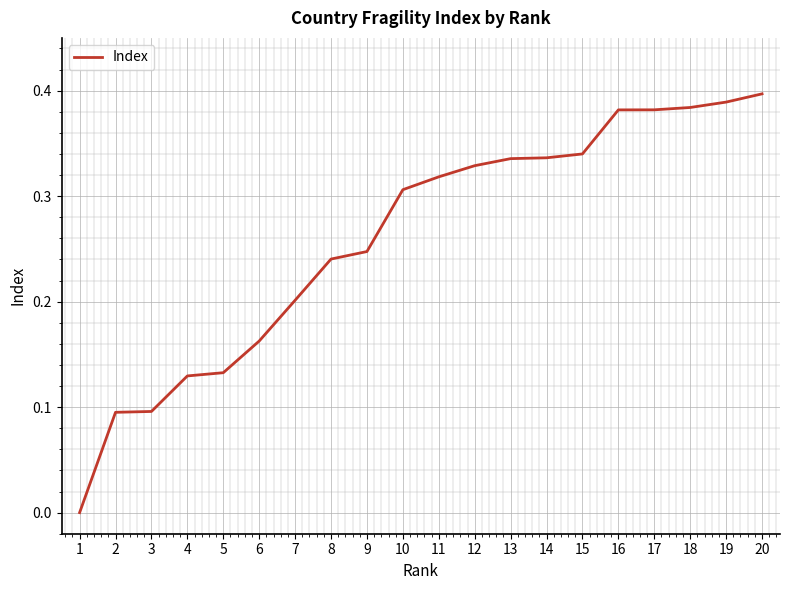

The value at 9 is 0.2. True or false?

True